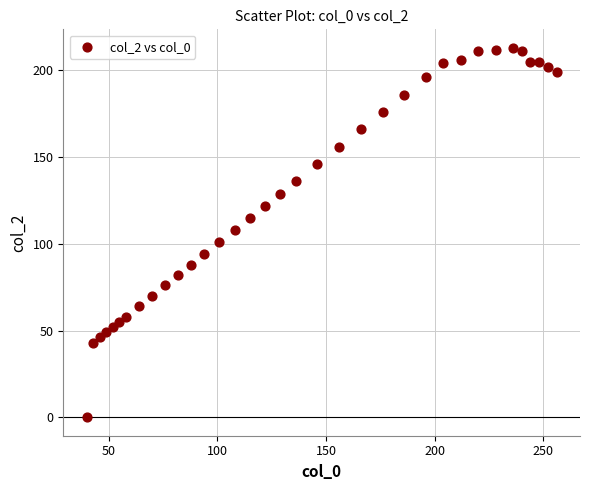

What is the range of X values (max minus min)?

216